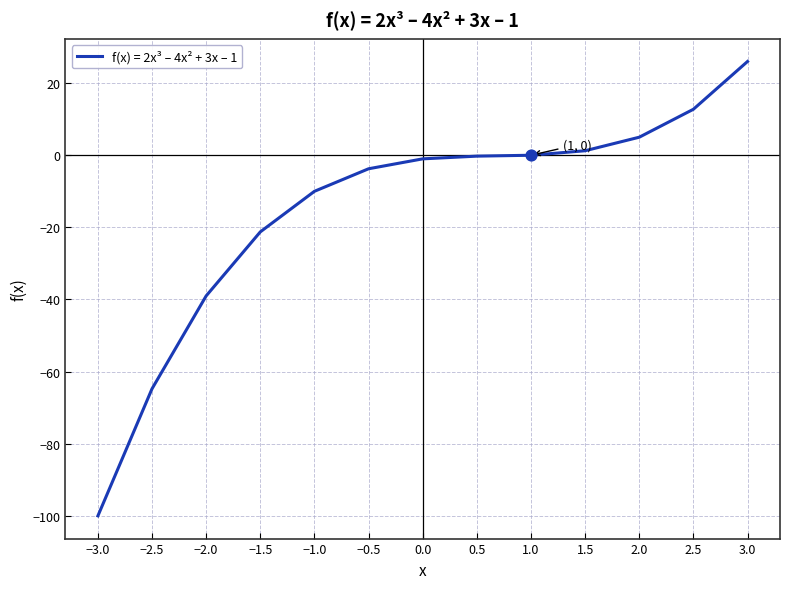

What is the change in value from −2.0 to 3.0?

+65.0